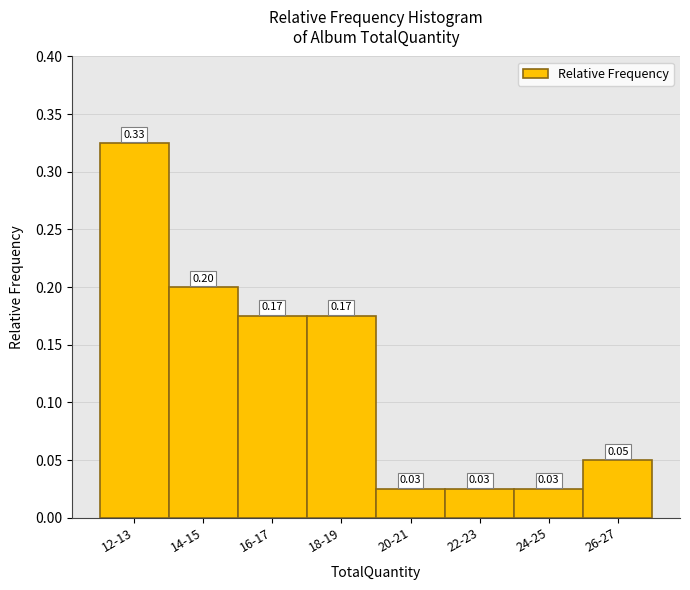

Between 24-25 and 26-27, which is larger?

26-27